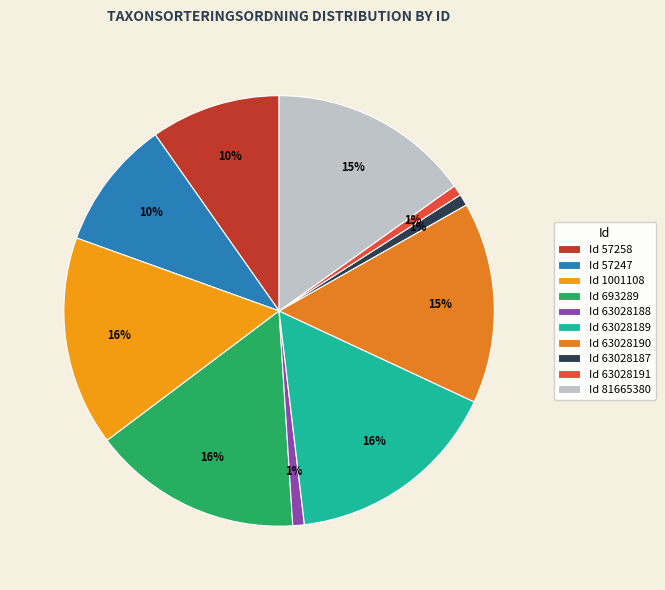

How many slices are in this pie chart?

10